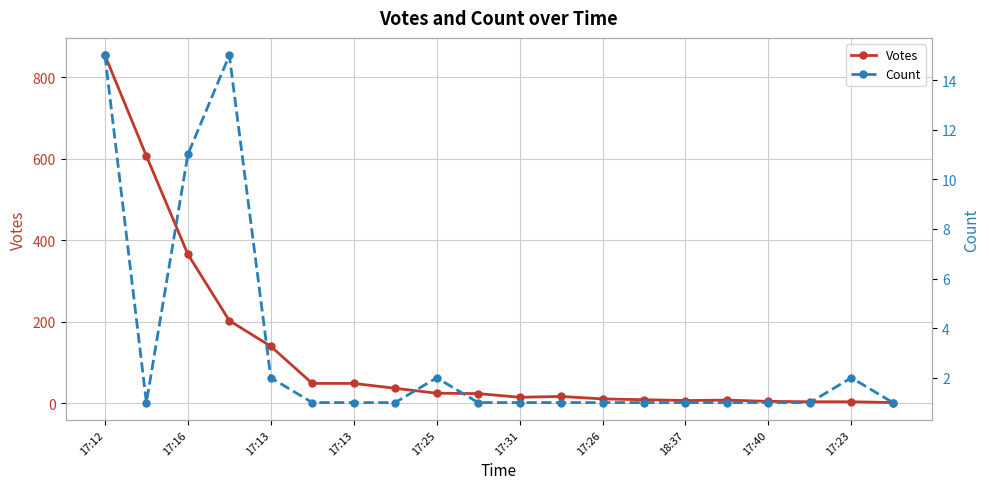

How many lines are shown in the chart?

2